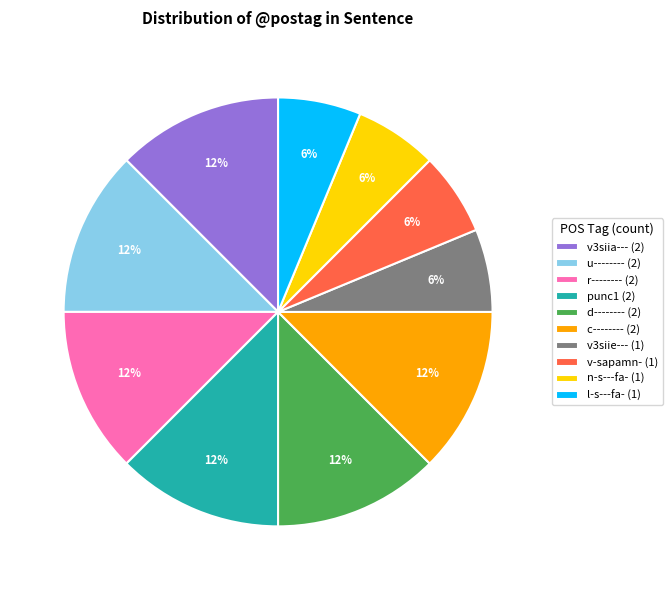

To the nearest percent, what portion does l-s---fa- (1) represent?

6%